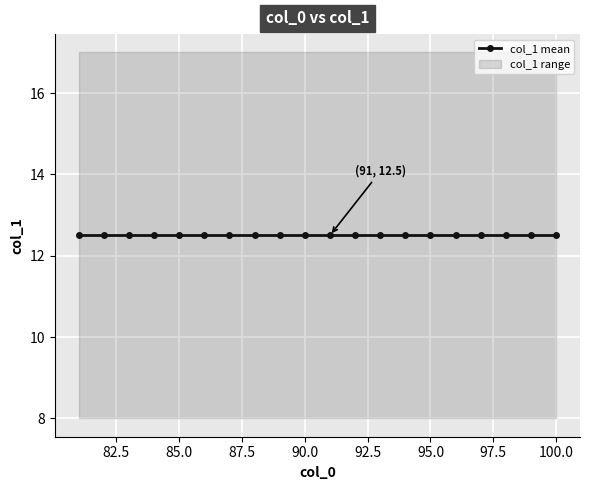

What is the sum of all values?

250